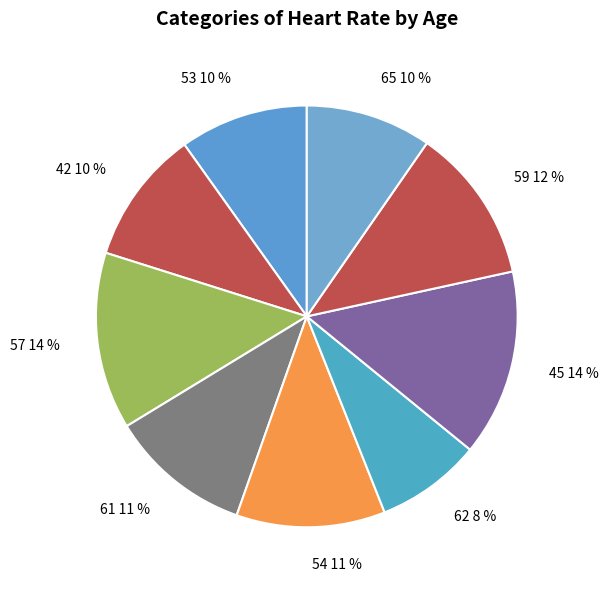

Is there a majority slice in this chart?

No